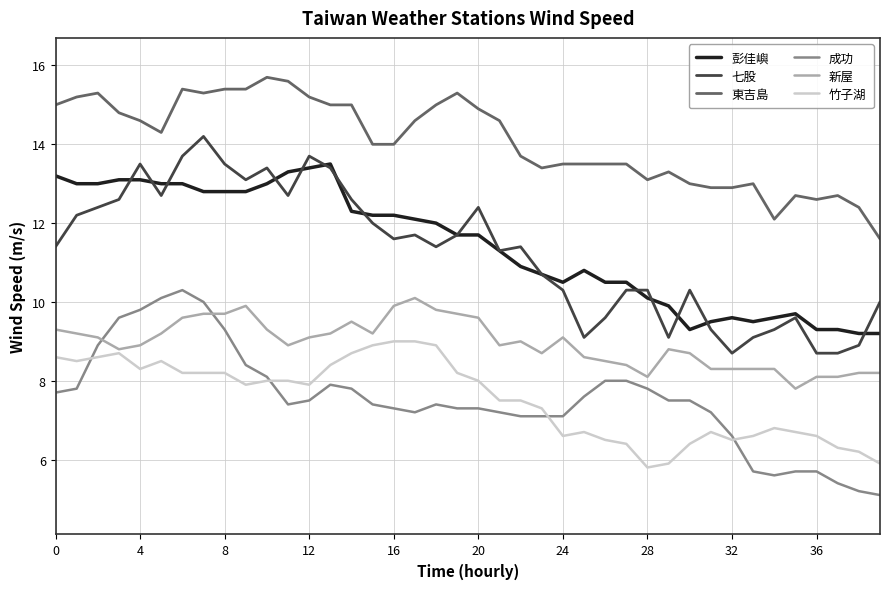

What is the minimum value shown in the chart?

5.1